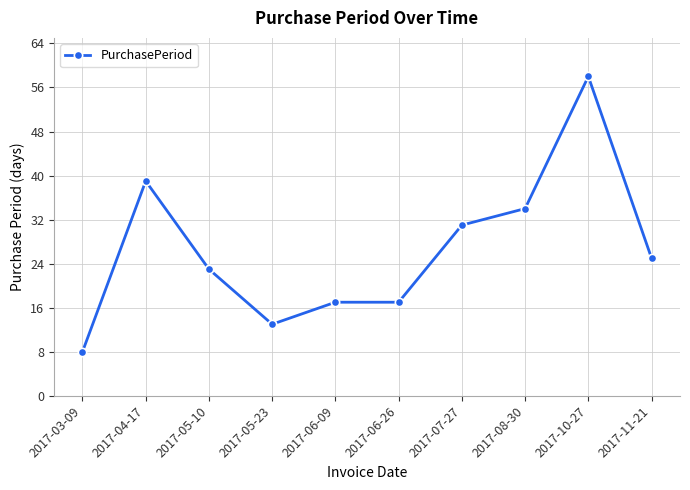

Approximately how many times larger is the value at 2017-08-30 compared to 2017-06-26?

2.0